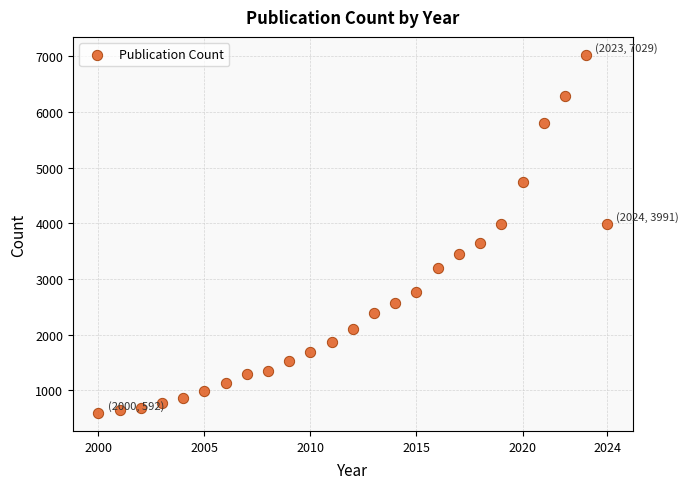

What is the range of Y values (max minus min)?

6437